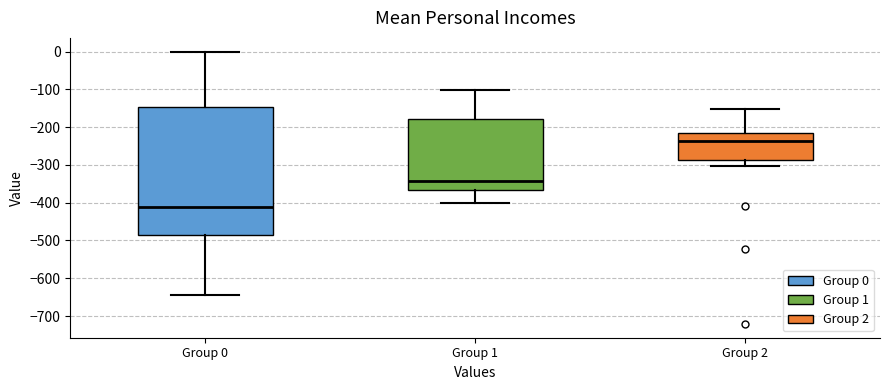

Which box is the tallest, from its lower edge to its upper edge?

Group 0